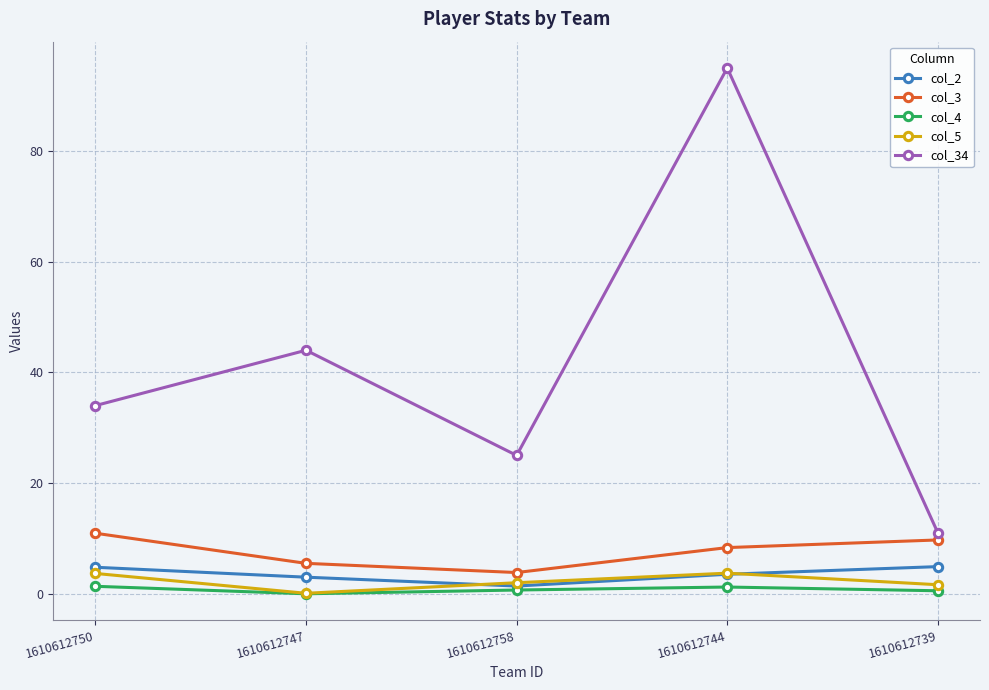

The value of col_4 at 1610612747 is 0.0. True or false?

True